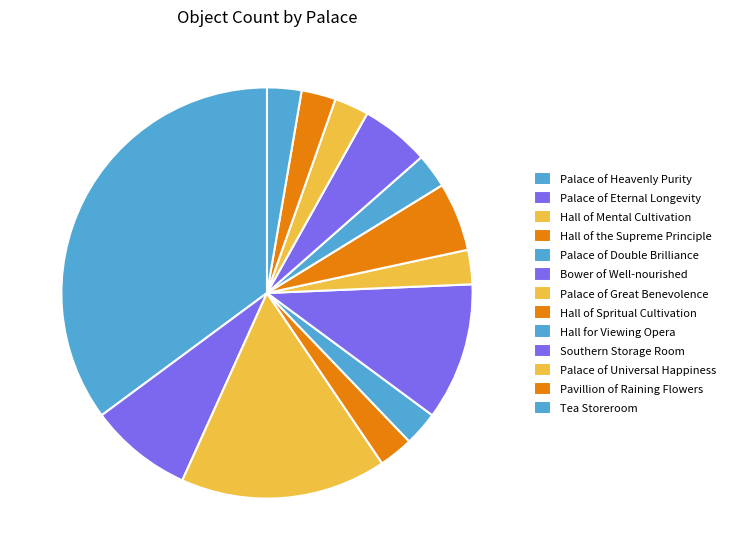

Count the number of slices in the pie.

13